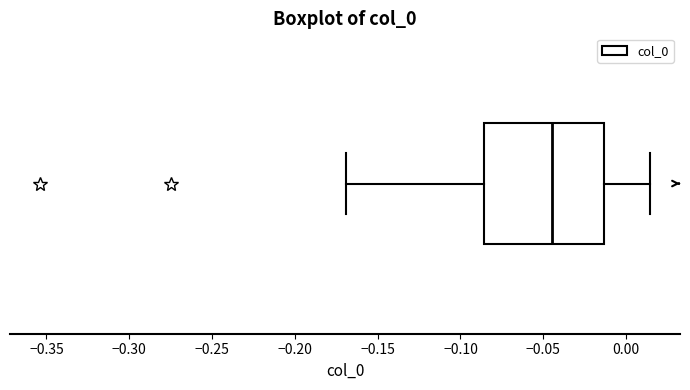

Where is the left edge of the box on the x-axis? The values are not printed on the chart, so give them approximately, as read against the axis.

-0.085